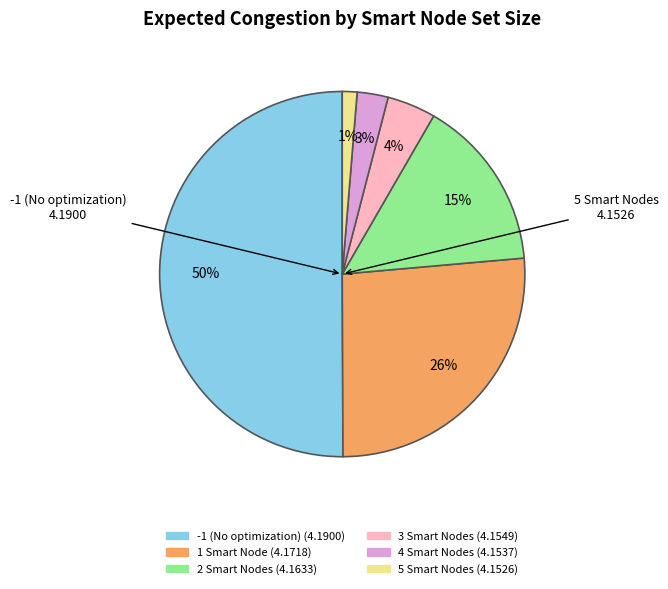

True or false: 4 Smart Nodes accounts for 11% of the total.

False